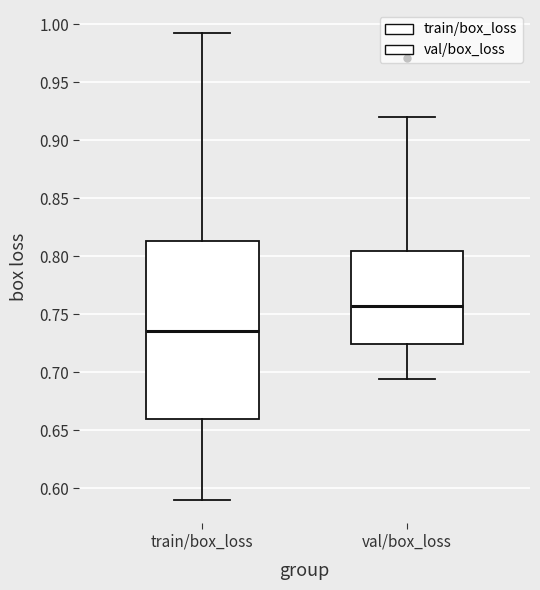

Reading left to right, read every box against the y-axis: the position of its median line, the range the box covers, and the ends of its whiskers. The values are not printed on the chart, so give them approximately, as read against the axis.

train/box_loss: median 0.735, box 0.660 to 0.815, whiskers 0.590 to 0.990
val/box_loss: median 0.755, box 0.725 to 0.805, whiskers 0.695 to 0.920